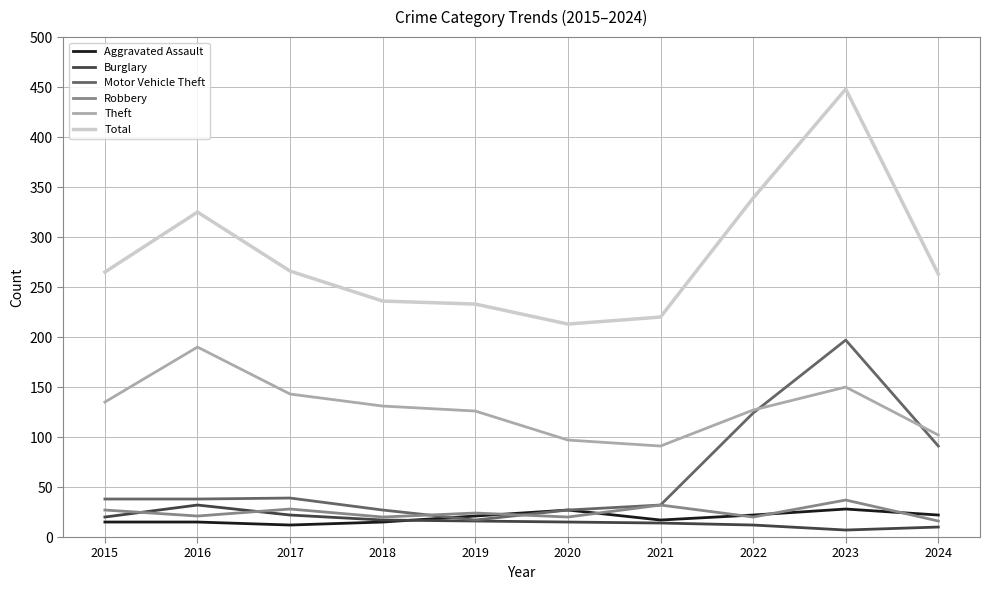

True or false: Theft and Burglary cross at least once.

False